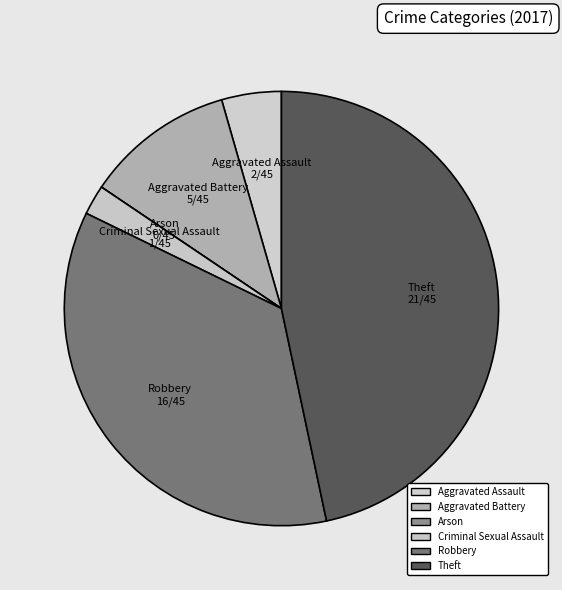

Is Criminal Sexual Assault the majority of the pie?

No